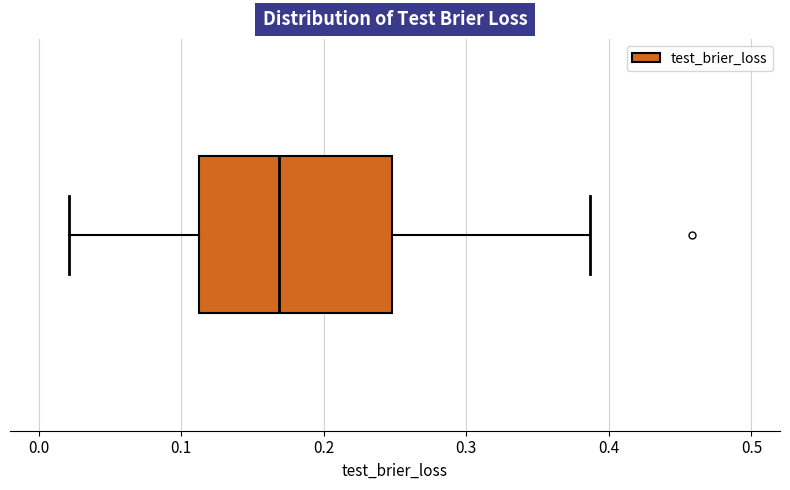

Where is the right edge of the box on the x-axis? The values are not printed on the chart, so give them approximately, as read against the axis.

0.25